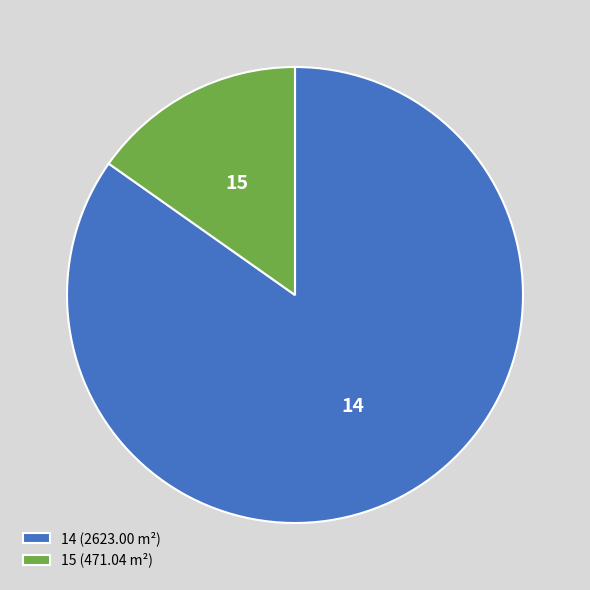

Is there any slice that represents more than half of the pie?

Yes